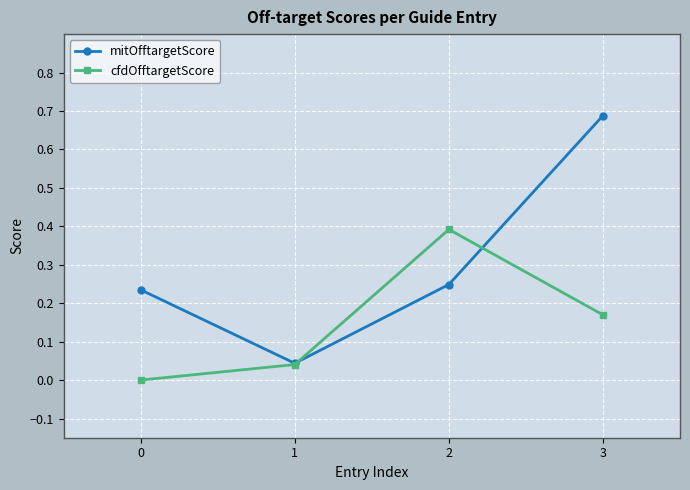

What is the difference between the highest and lowest values at 3?

0.5